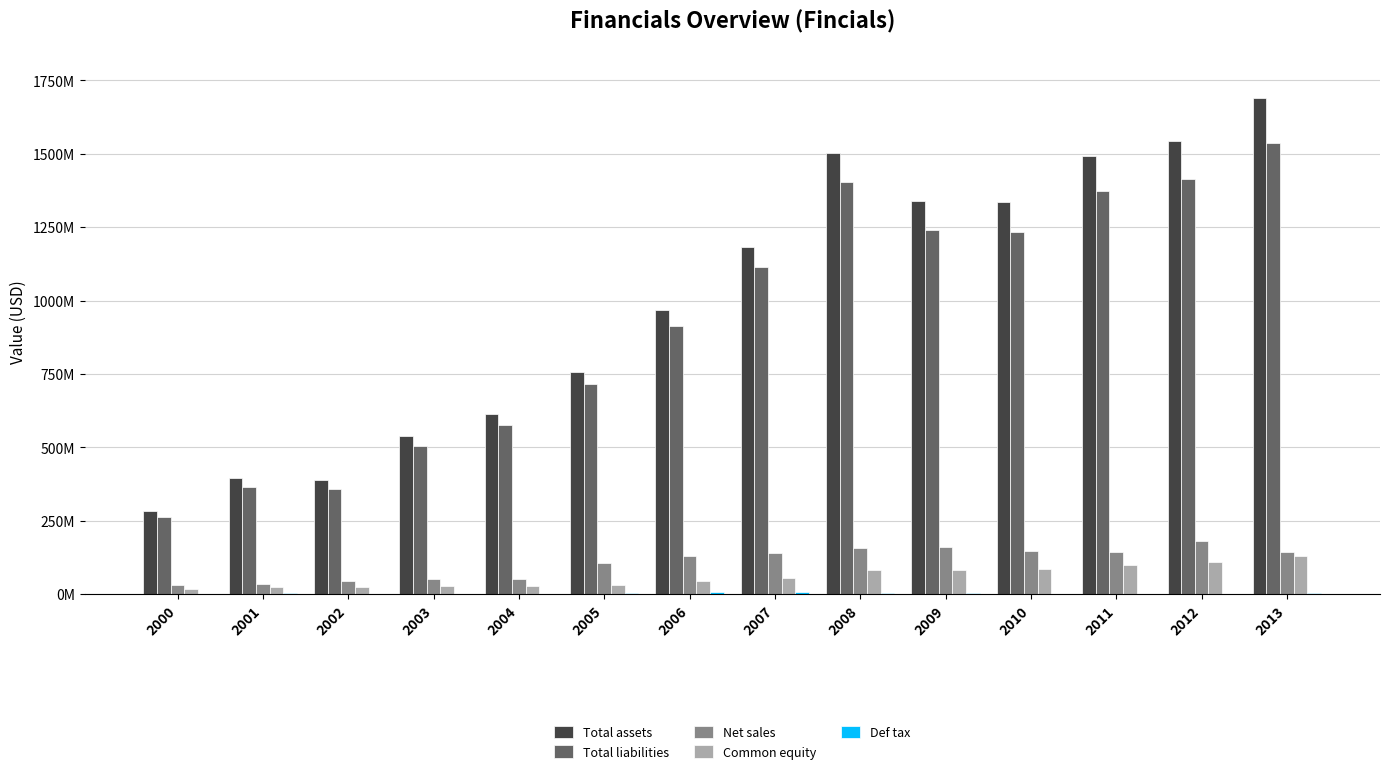

Which category has the lowest value in the Net sales series?

2000